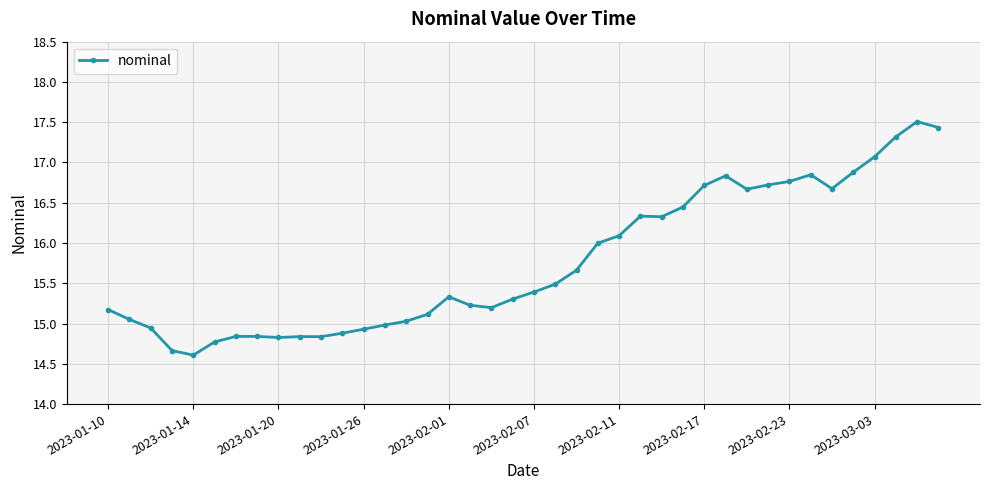

What is the average value?

15.8